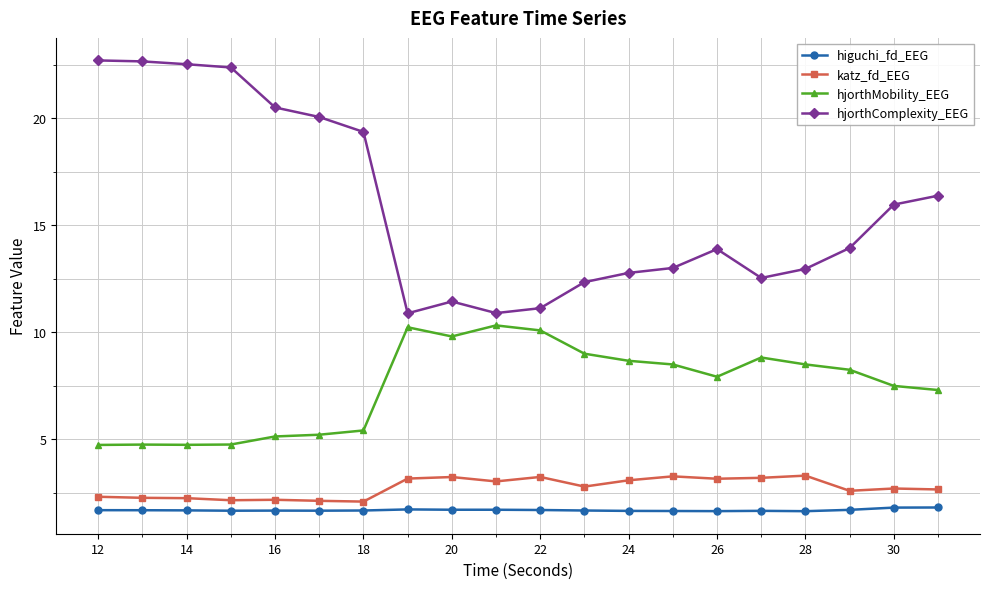

How many lines are shown in the chart?

4